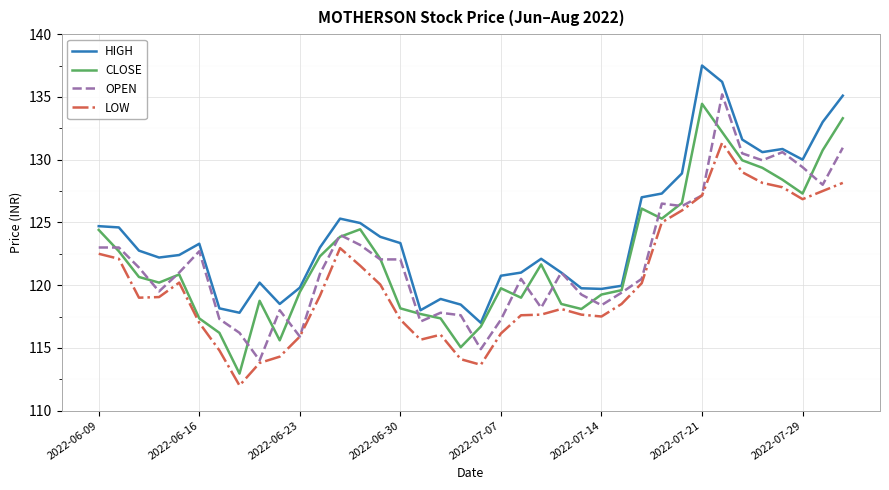

Which series has the largest total across all categories?

HIGH